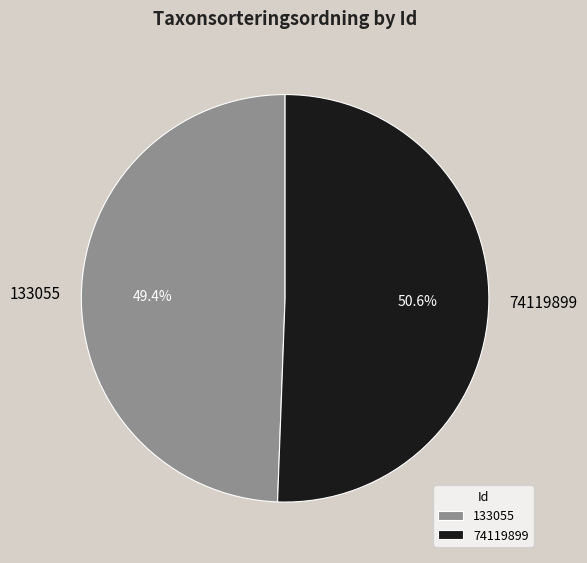

What is the majority slice?

74119899